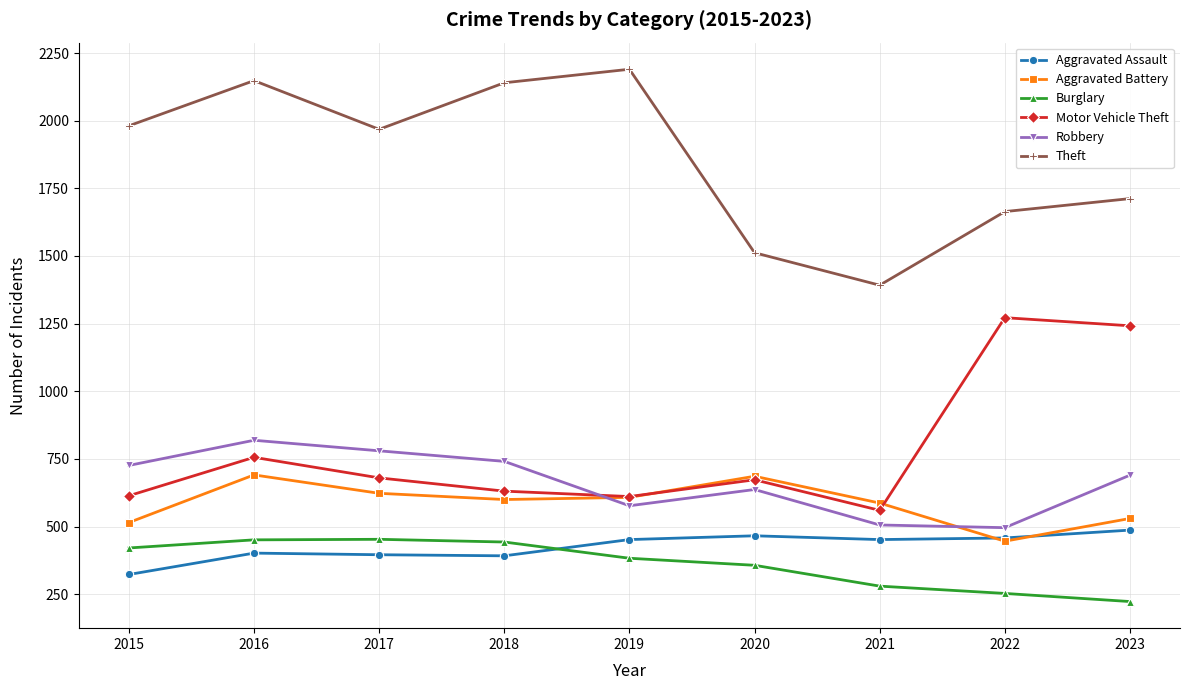

Which series has the largest range (max minus min)?

Theft